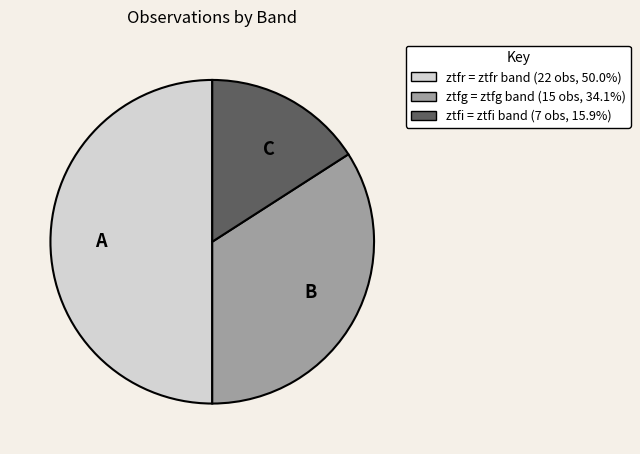

Does B account for over 50% of the chart?

No